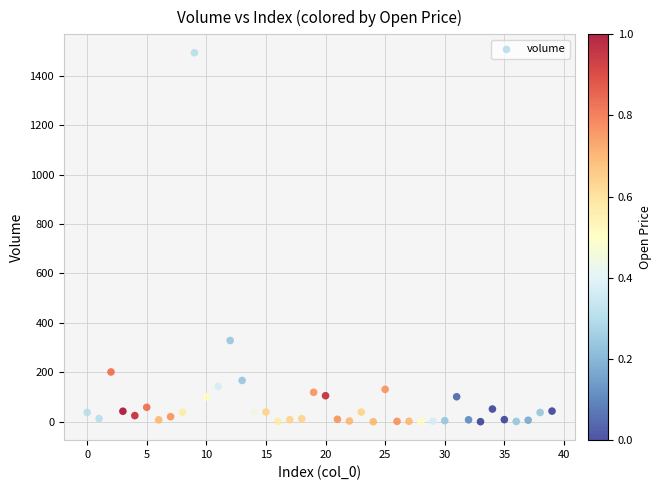

What is the range of Y values (max minus min)?

1492.4